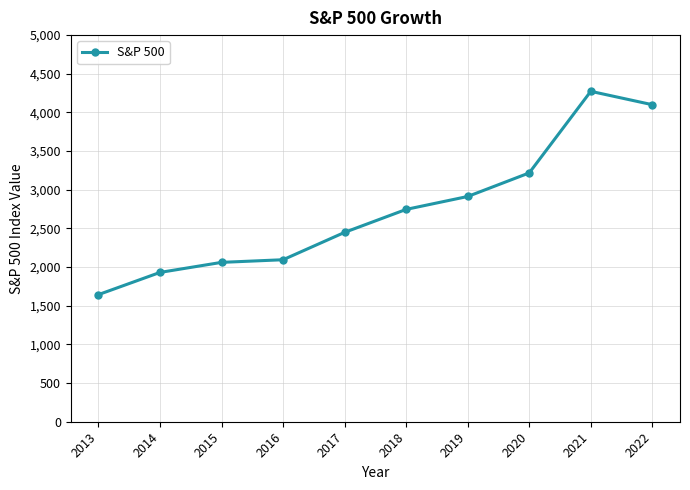

The value at 2020 is 3218. True or false?

True